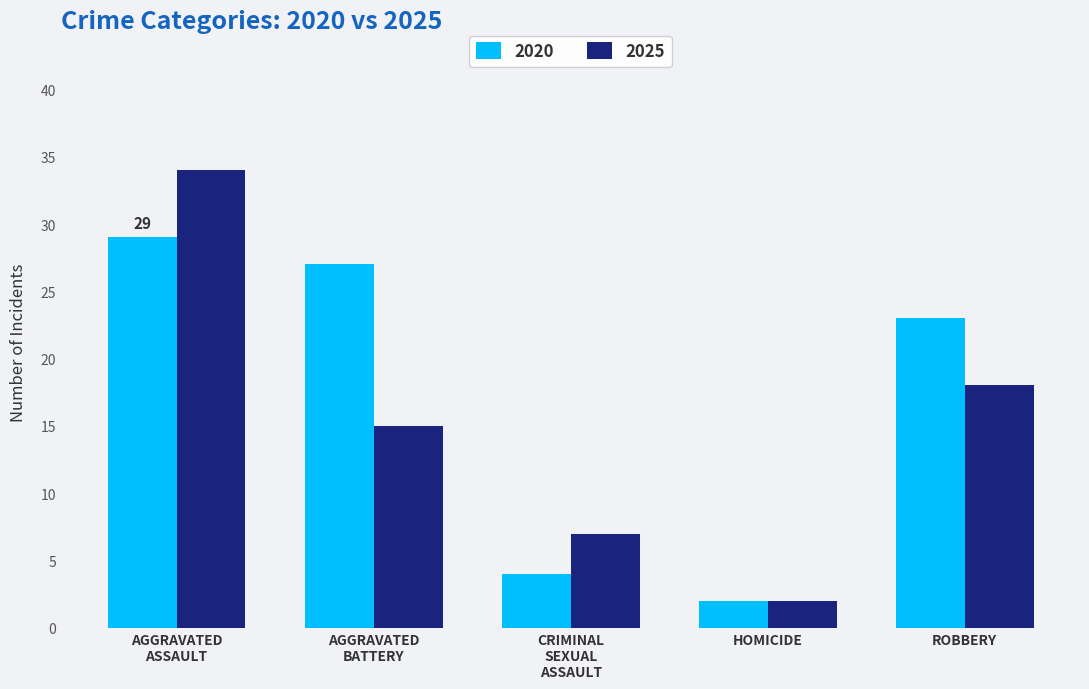

How many groups of bars are there?

5